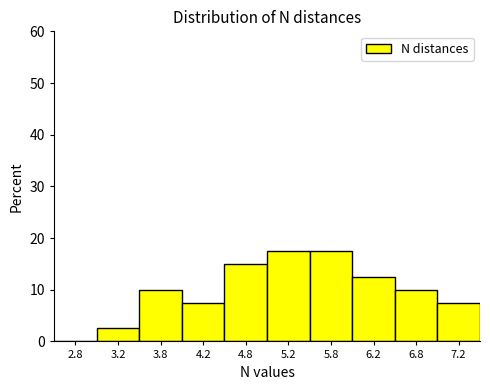

Reading left to right, transcribe this chart: for each bar, give the range it covers on the x-axis and its height. The values are not printed on the chart, so give them approximately, as read against the axis.

2.5 to 3.0: 0
3.0 to 3.5: 3
3.5 to 4.0: 10
4.0 to 4.5: 8
4.5 to 5.0: 15
5.0 to 5.5: 18
5.5 to 6.0: 18
6.0 to 6.5: 13
6.5 to 7.0: 10
7.0 to 7.5: 8